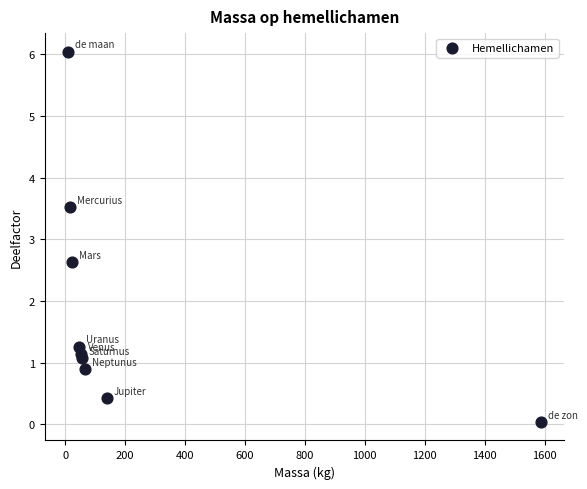

What Y value in the scatter plot is closest to 3?

2.6